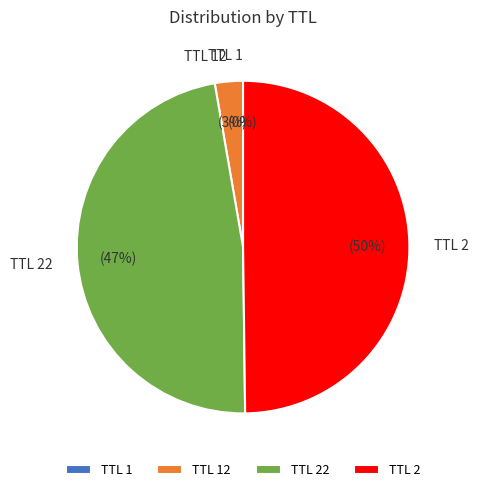

To the nearest percent, what is the average slice percentage?

25%